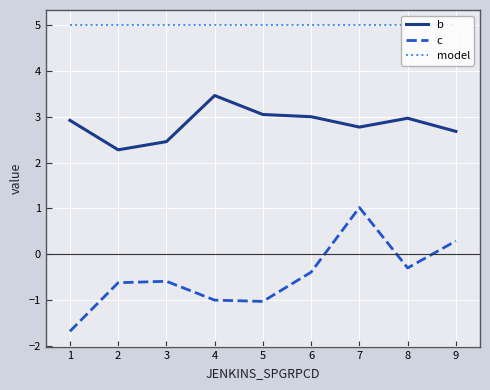

True or false: b and c cross at least once.

False